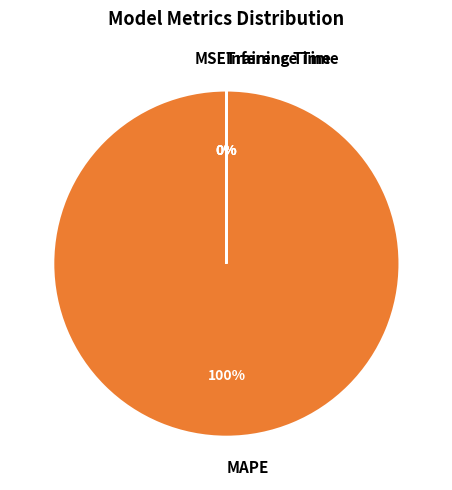

What is the largest slice in the pie chart?

MAPE